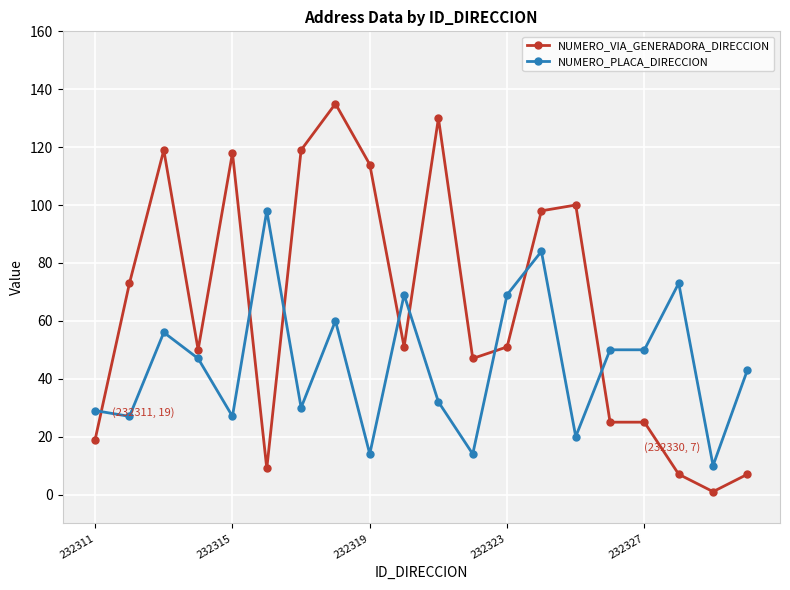

What is the maximum value for NUMERO_PLACA_DIRECCION?

98